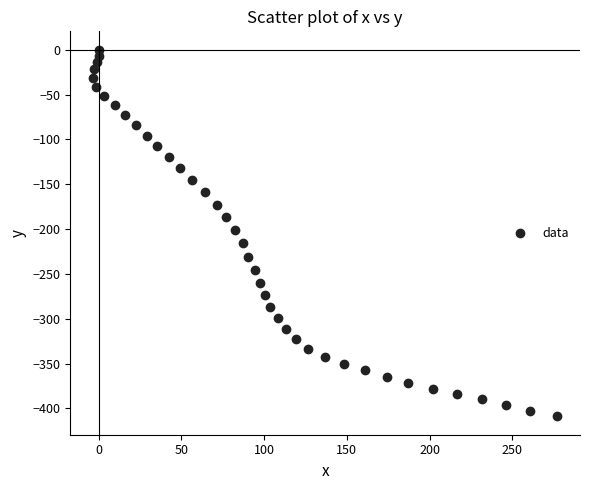

What is the range of X values (max minus min)?

280.1